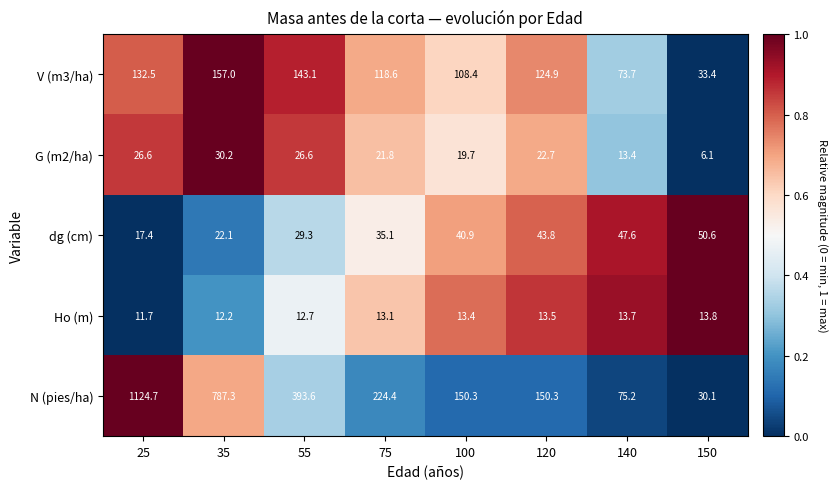

Which series changed the most between 35 and 75?

N (pies/ha)